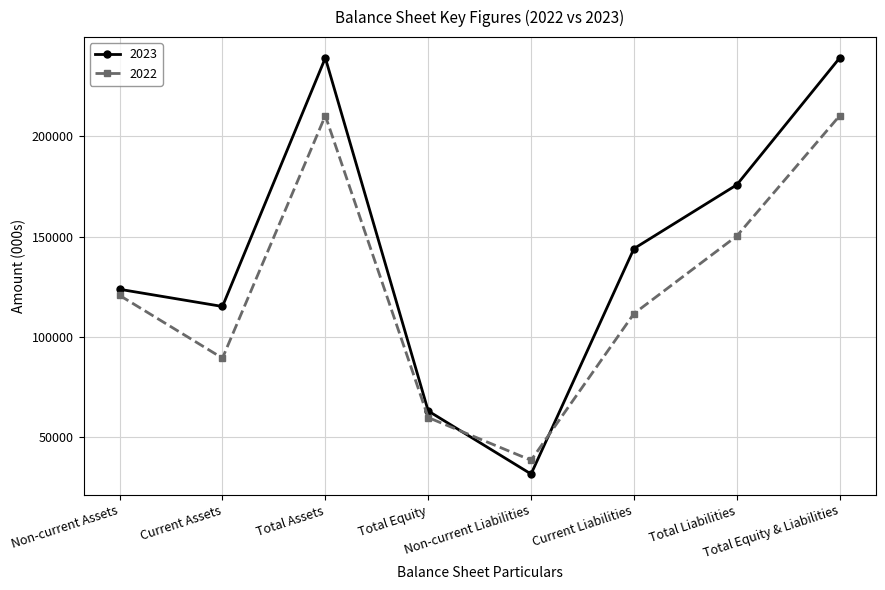

How many lines are shown in the chart?

2